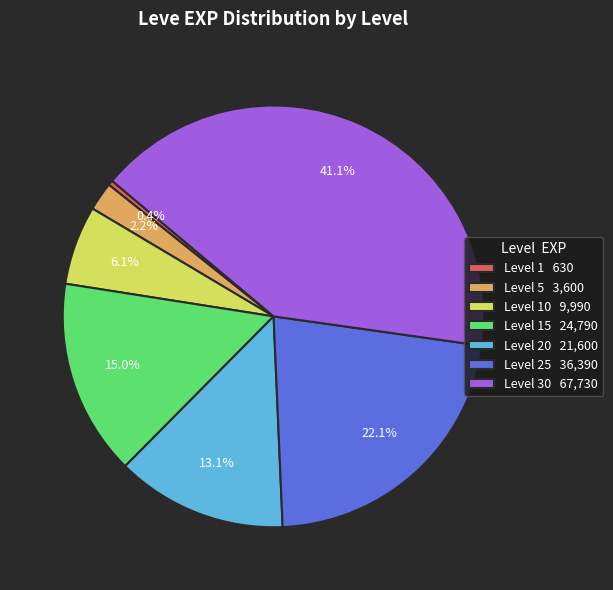

Does any single category account for the majority?

No